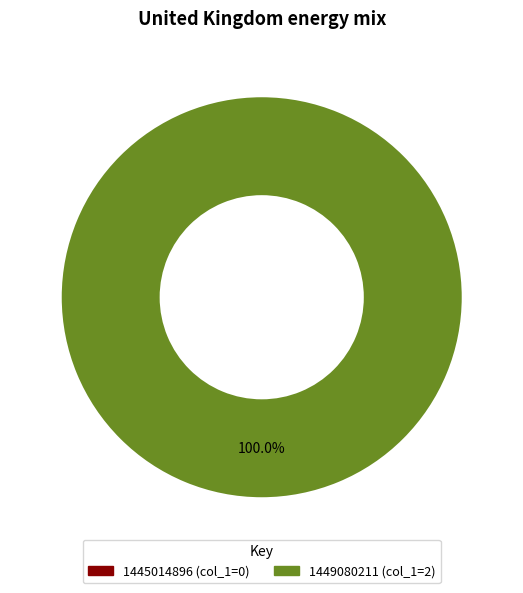

To the nearest percent, what portion does 1449080211 represent?

100%